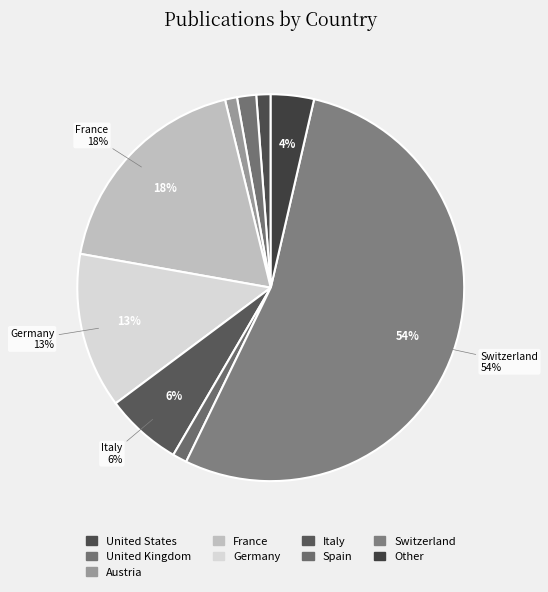

Which slice is the largest?

Switzerland